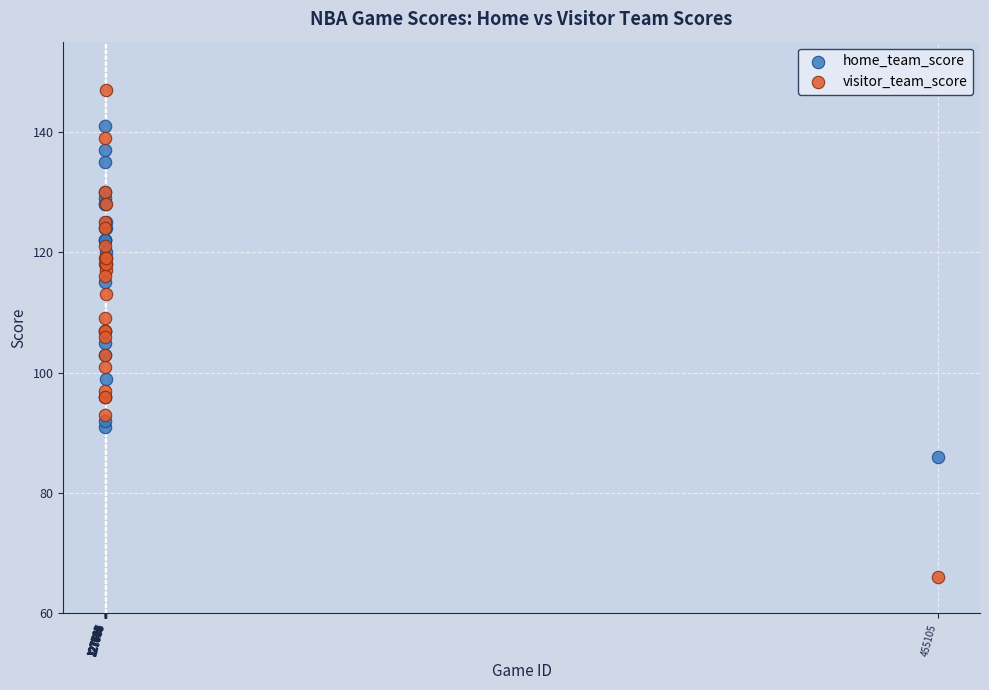

Which series reaches the maximum Y coordinate?

visitor_team_score